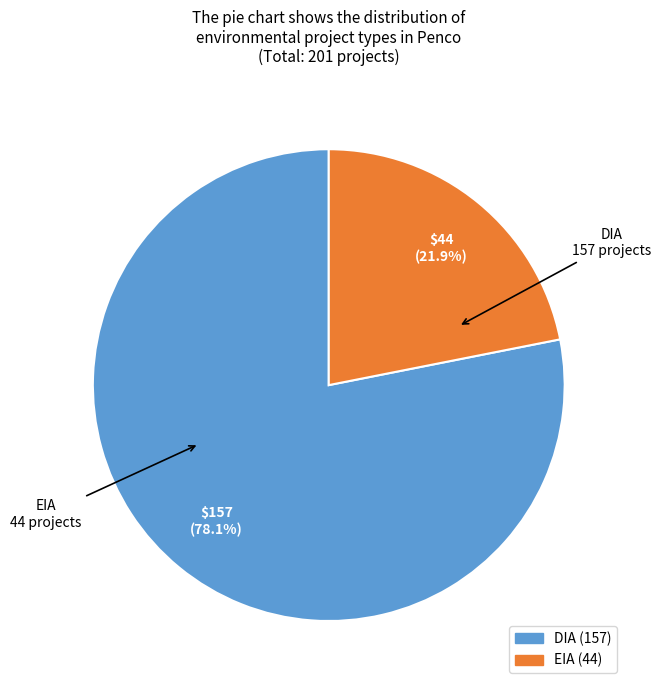

What portion of the pie excludes DIA?

21.9%